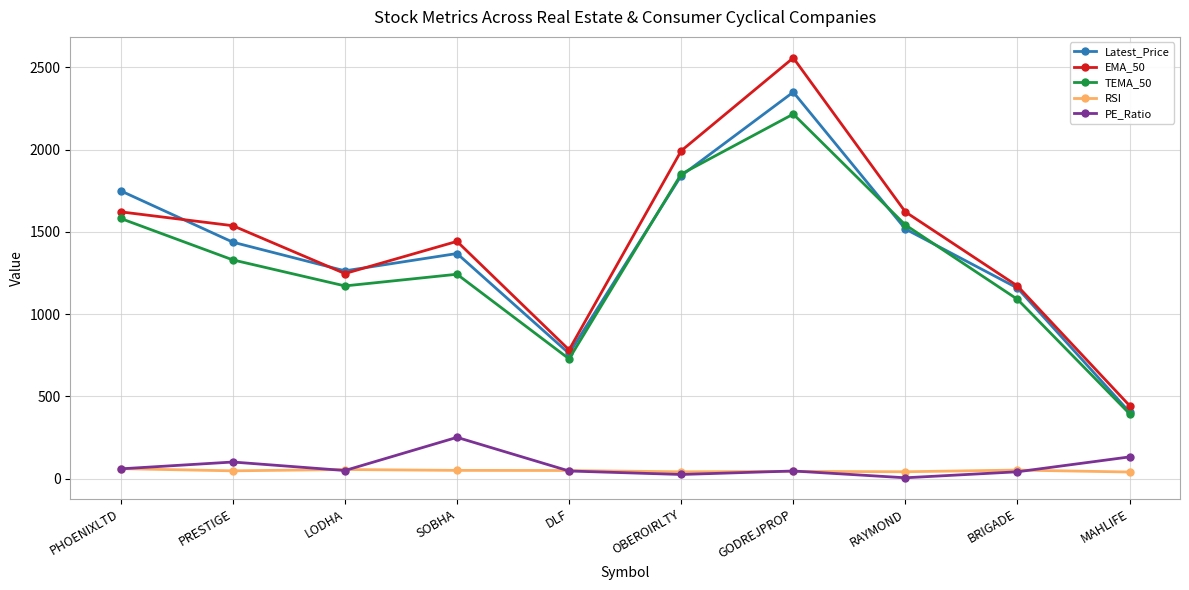

List the labels in order of Latest_Price value, smallest first.

MAHLIFE, DLF, BRIGADE, LODHA, SOBHA, PRESTIGE, RAYMOND, PHOENIXLTD, OBEROIRLTY, GODREJPROP